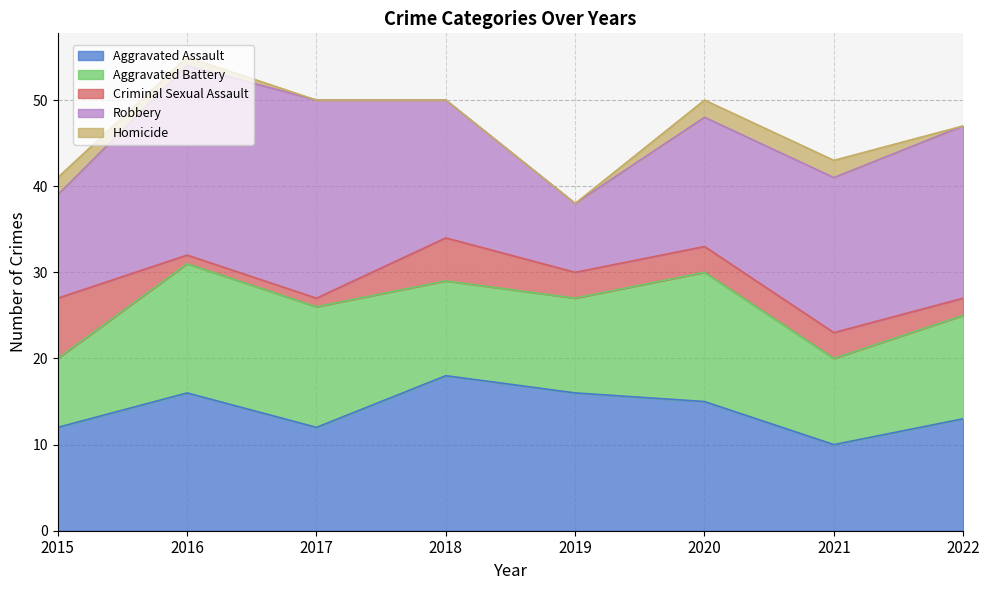

How many Criminal Sexual Assault values are between 2 and 5?

5